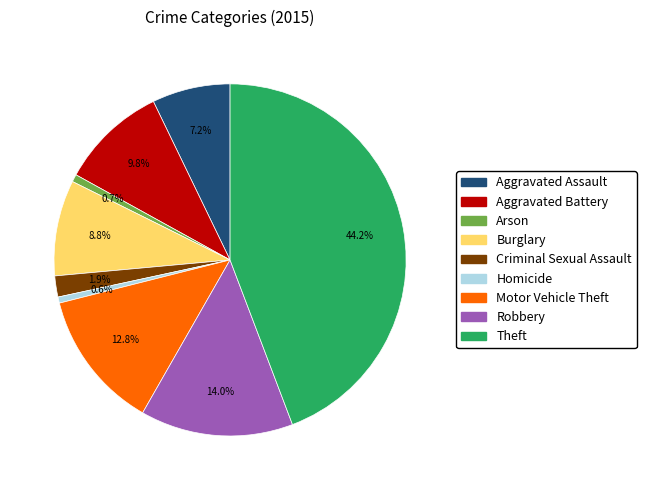

Does Motor Vehicle Theft represent more than half of the total?

No